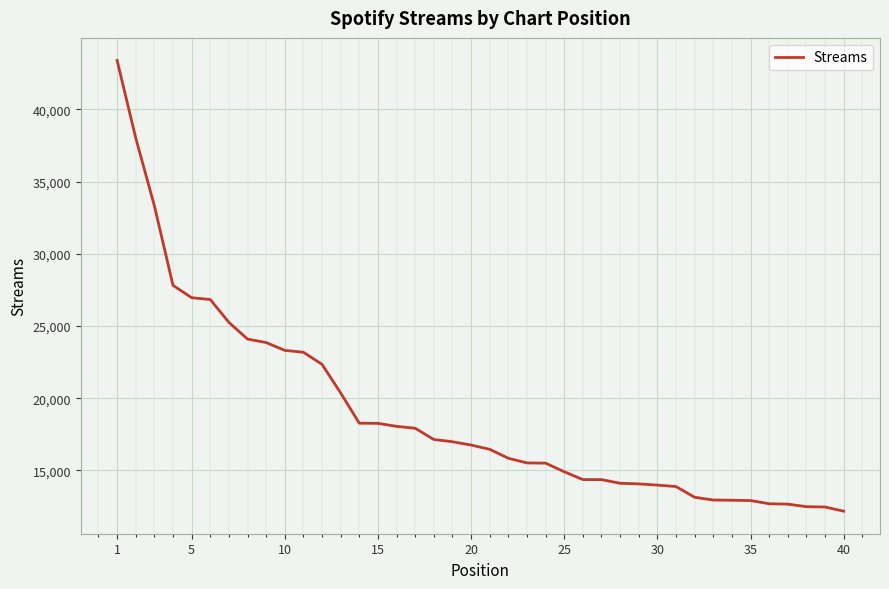

What is the greatest value displayed?

43399